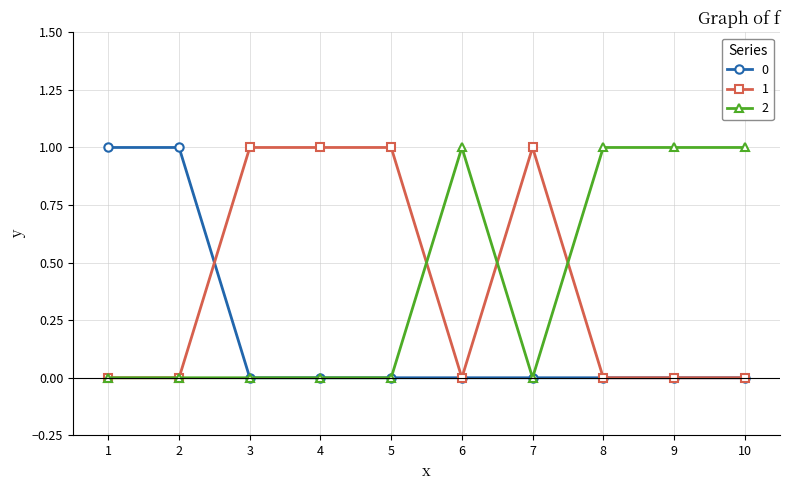

The 1 series shows 1 at 4. True or false?

True